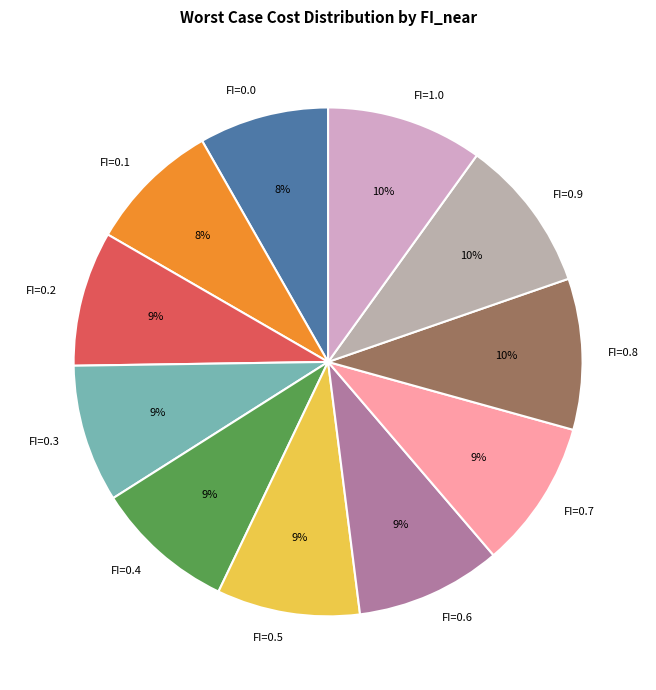

What is the ratio of the value at FI=0.7 to the value at FI=0.0?

1.1